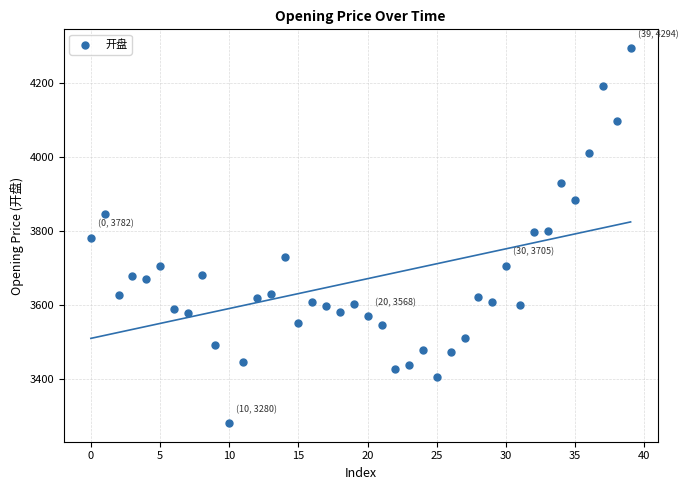

What is the range of Y values (max minus min)?

1013.6